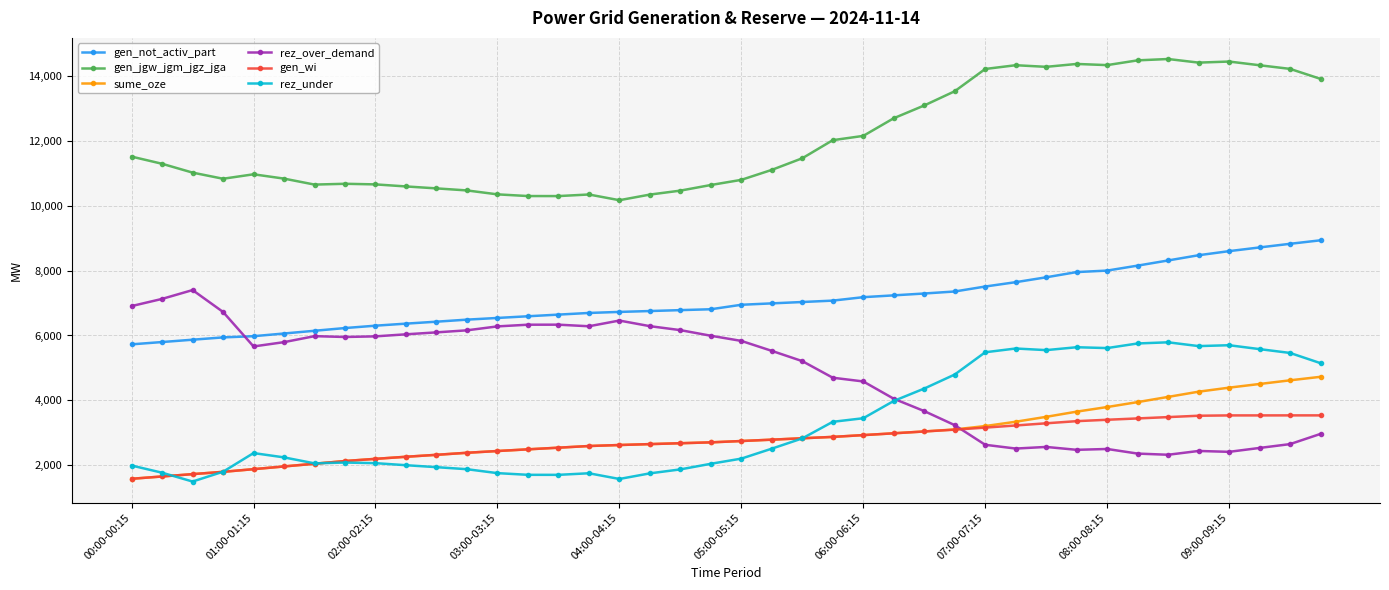

True or false: gen_not_activ_part and gen_jgw_jgm_jgz_jga cross at least once.

False